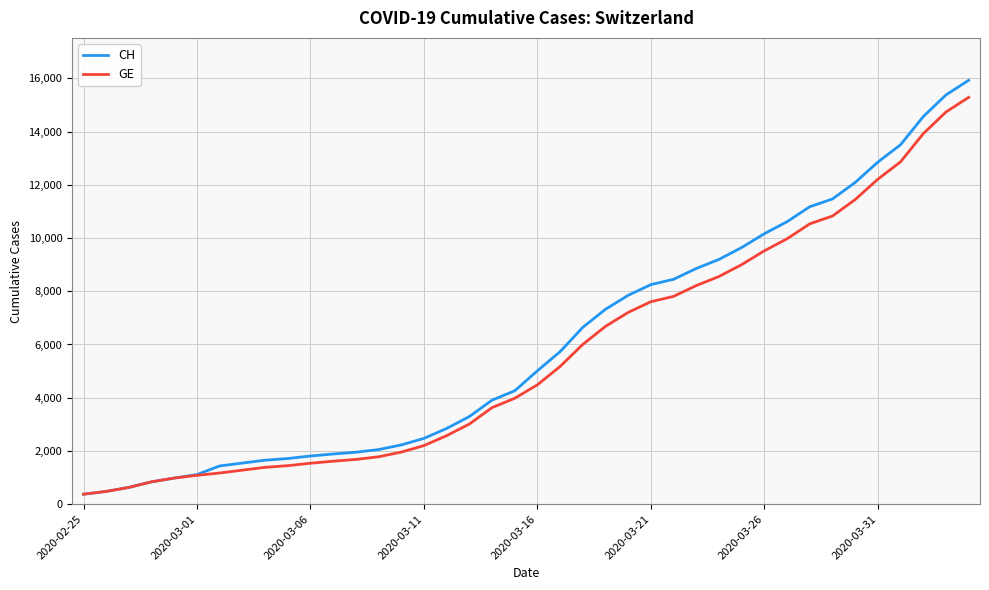

Which series has the widest spread of values?

CH